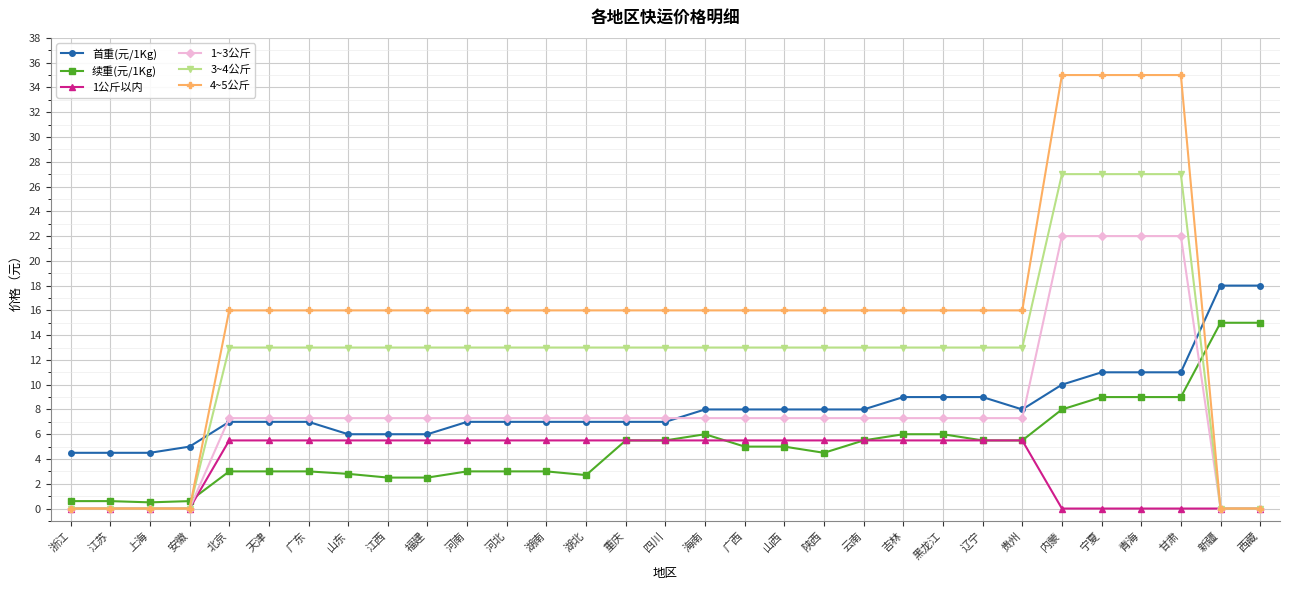

Which series has the largest range (max minus min)?

4~5公斤